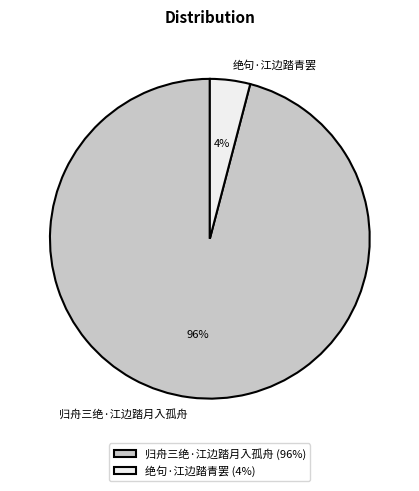

To the nearest percent, what is the difference between the 归舟三绝·江边踏月入孤舟 and 绝句·江边踏青罢 slice percentages?

92%